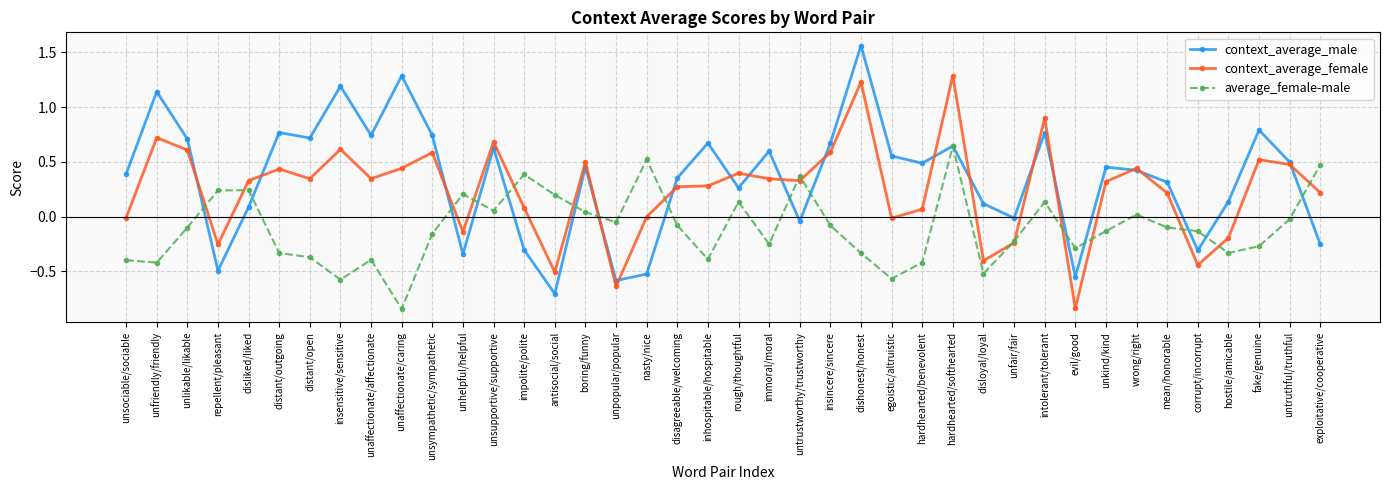

At disloyal/loyal, list the series in order from largest to smallest.

context_average_male, context_average_female, average_female-male